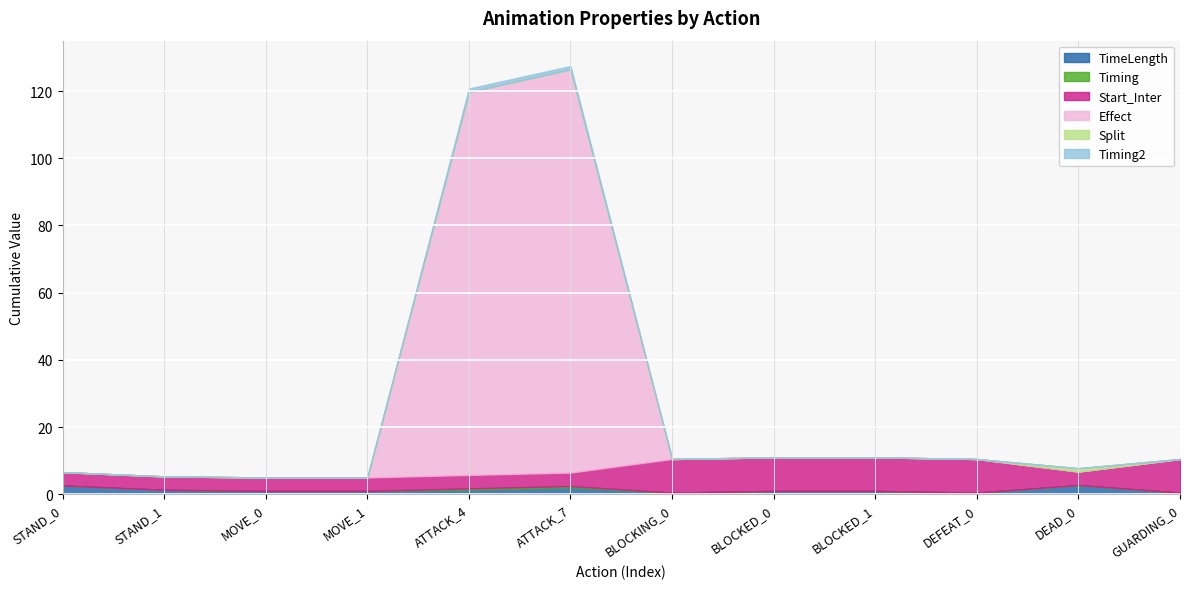

The Split series shows 0.0 at BLOCKING_0. True or false?

True